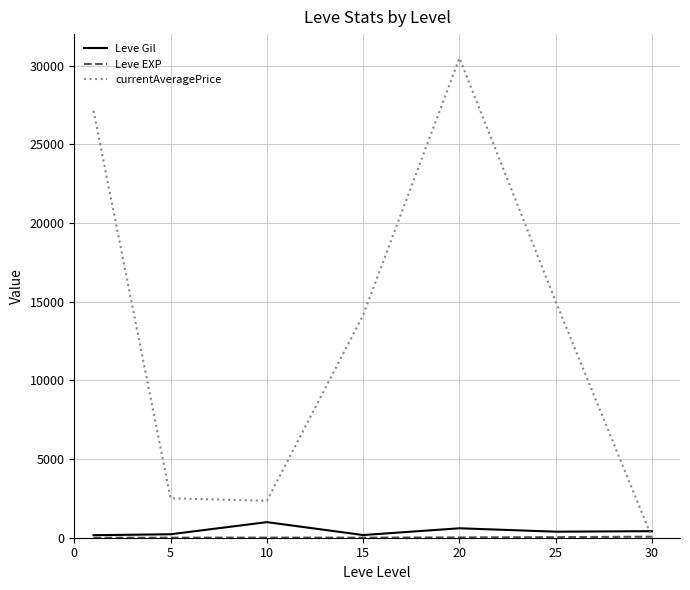

After their last crossing, which series has the higher values: currentAveragePrice or Leve Gil?

Leve Gil